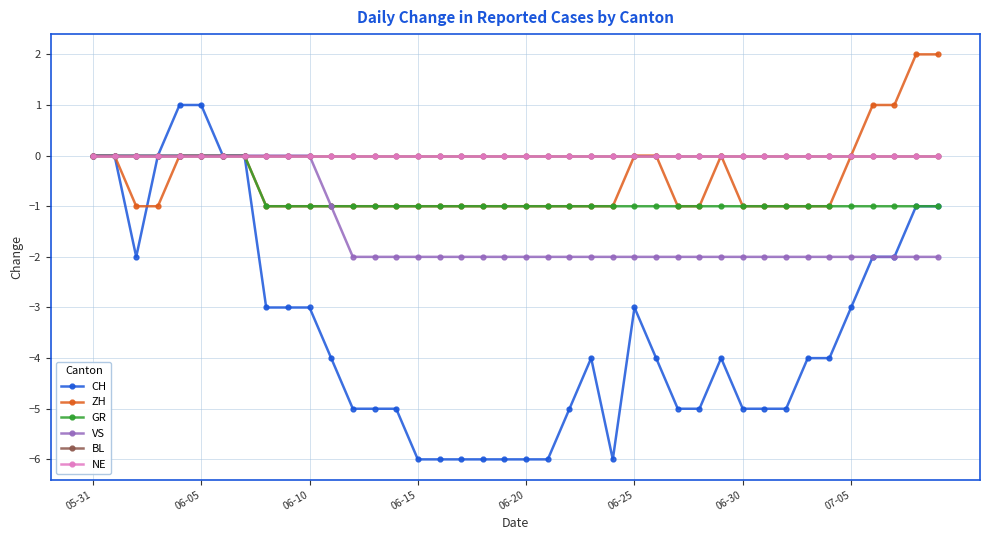

What is the difference between the maximum and second lowest values in the VS series?

2